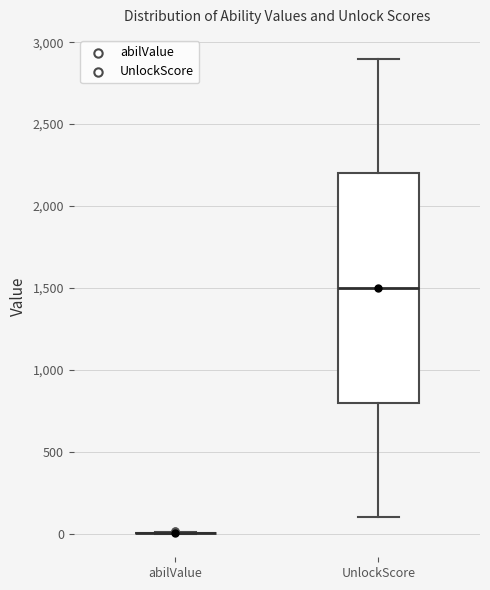

Comparing the boxes themselves (not the whiskers), which one is the tallest?

UnlockScore